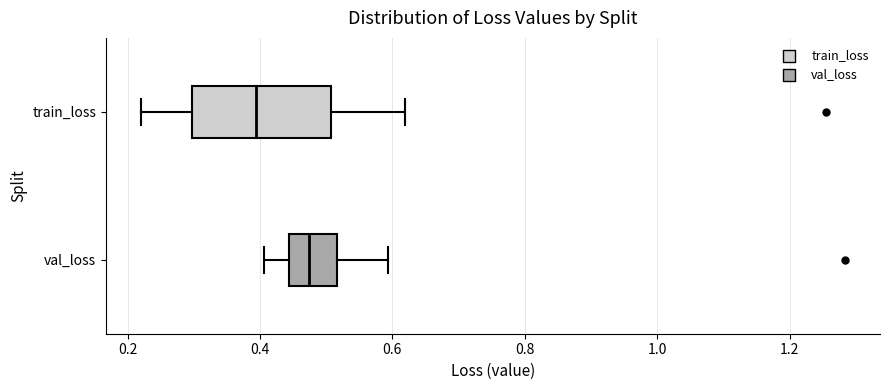

Reading bottom to top, read every box against the x-axis: the position of its median line, the range the box covers, and the ends of its whiskers. The values are not printed on the chart, so give them approximately, as read against the axis.

val_loss: median 0.48, box 0.44 to 0.52, whiskers 0.40 to 0.60
train_loss: median 0.40, box 0.30 to 0.50, whiskers 0.22 to 0.62